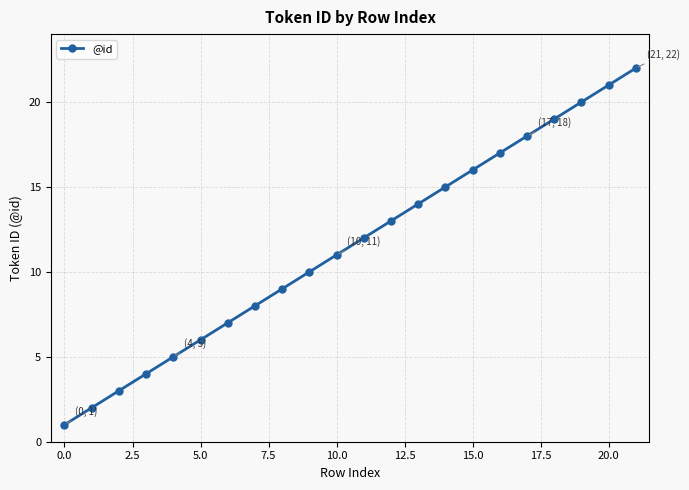

What is the difference between the maximum and minimum values?

21